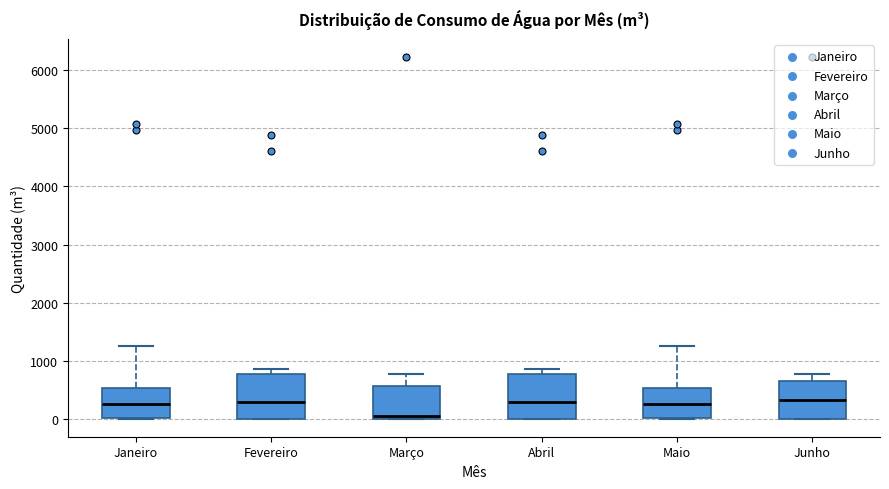

Which box has the lowest median line?

Março